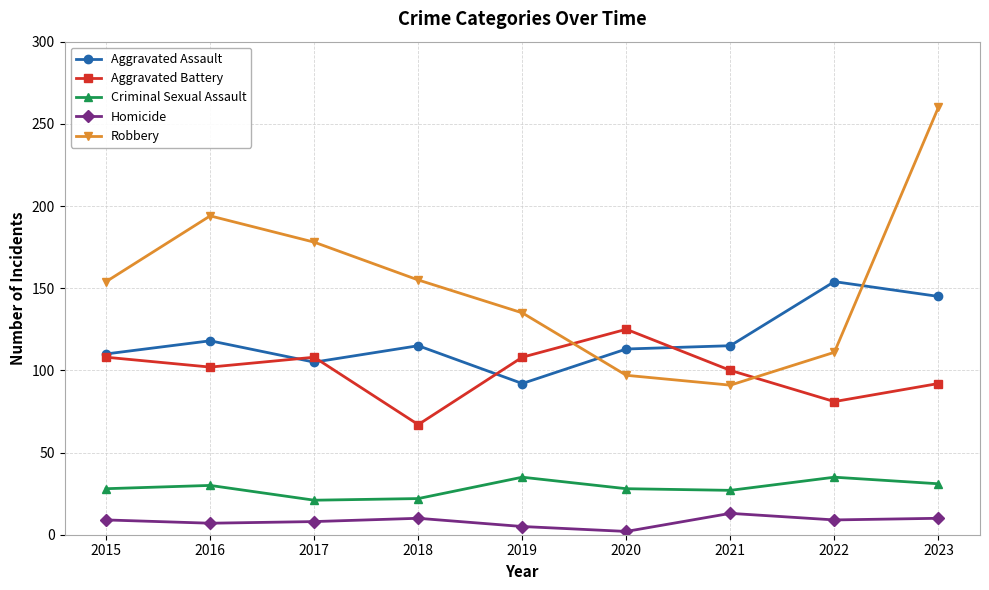

Is the value of Aggravated Battery at 2018 greater than the value of Criminal Sexual Assault at 2015?

Yes